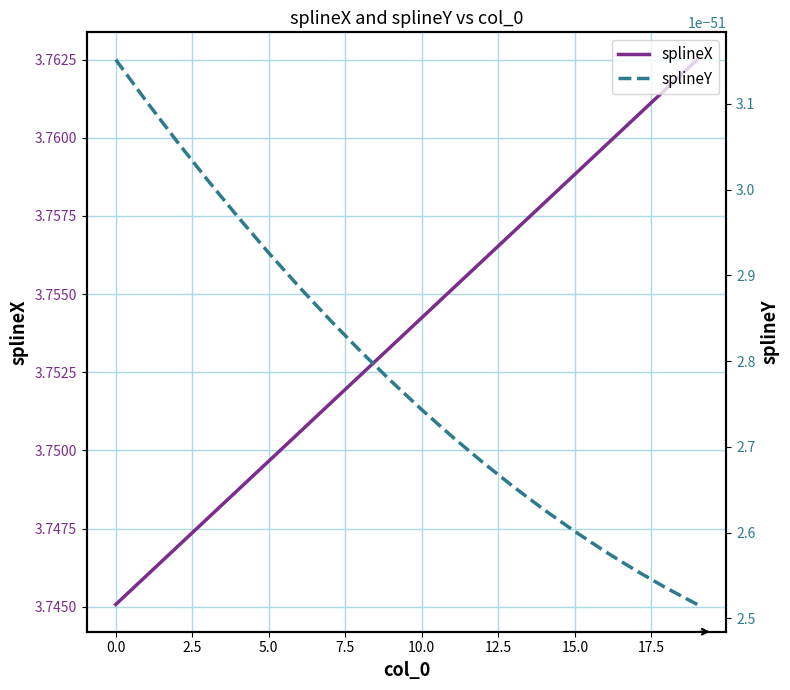

How many distinct data groups are displayed?

2